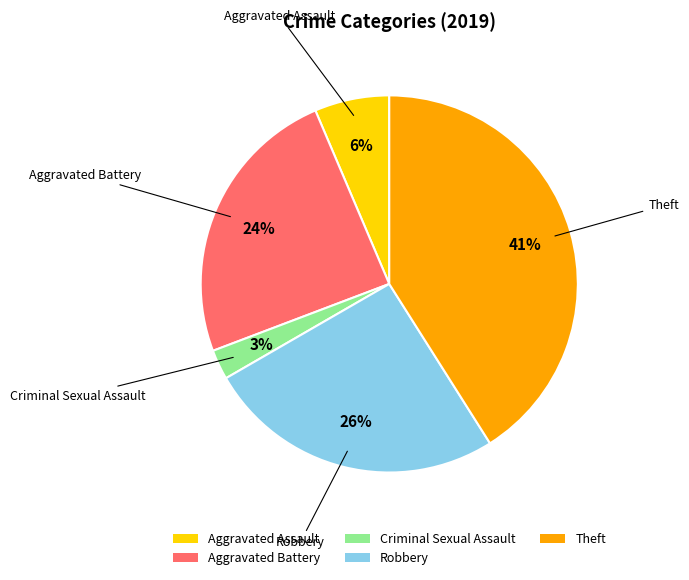

Count the number of slices in the pie.

5